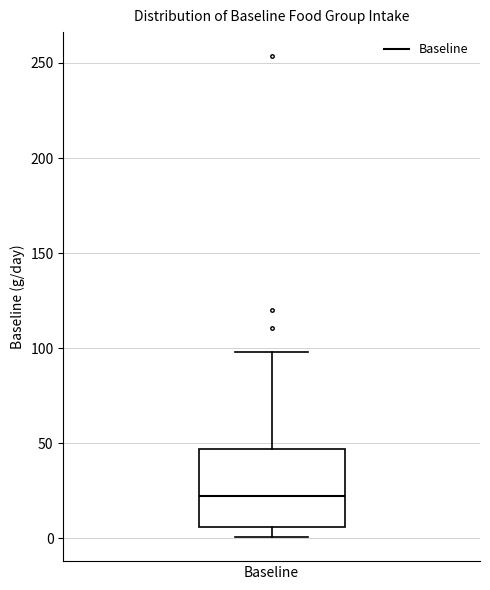

Where does the median line of the box for Baseline sit on the y-axis? The values are not printed on the chart, so give them approximately, as read against the axis.

20